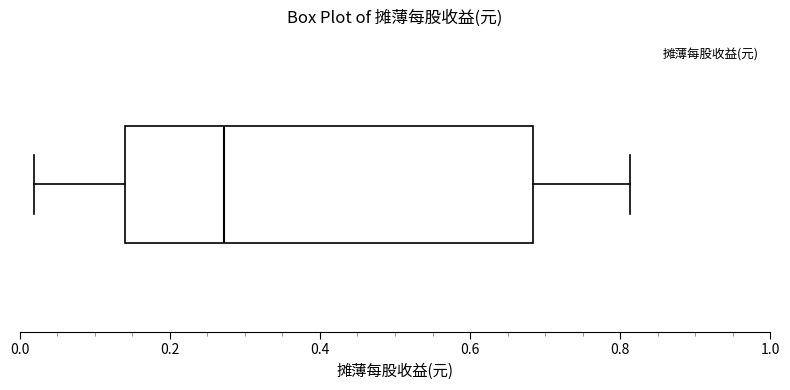

Transcribe this box plot: give where the median line is, the range the box spans, and where the two whiskers end, as read against the x-axis. The values are not printed on the chart, so give them approximately, as read against the axis.

median 0.28, box 0.14 to 0.68, whiskers 0.02 to 0.82